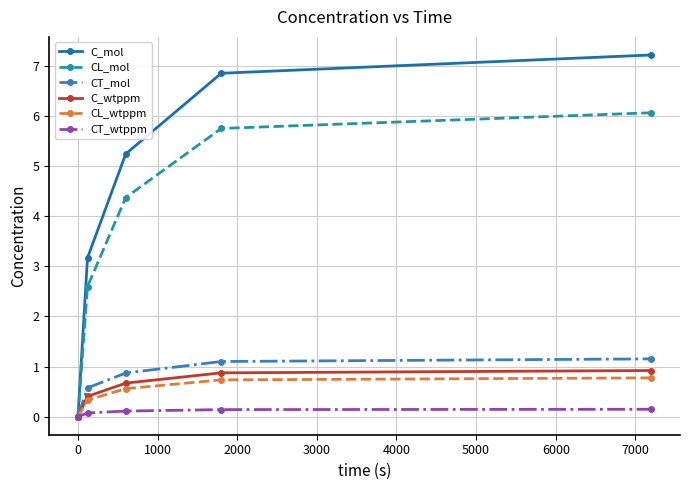

At how many categories does at least one series exceed 4?

3